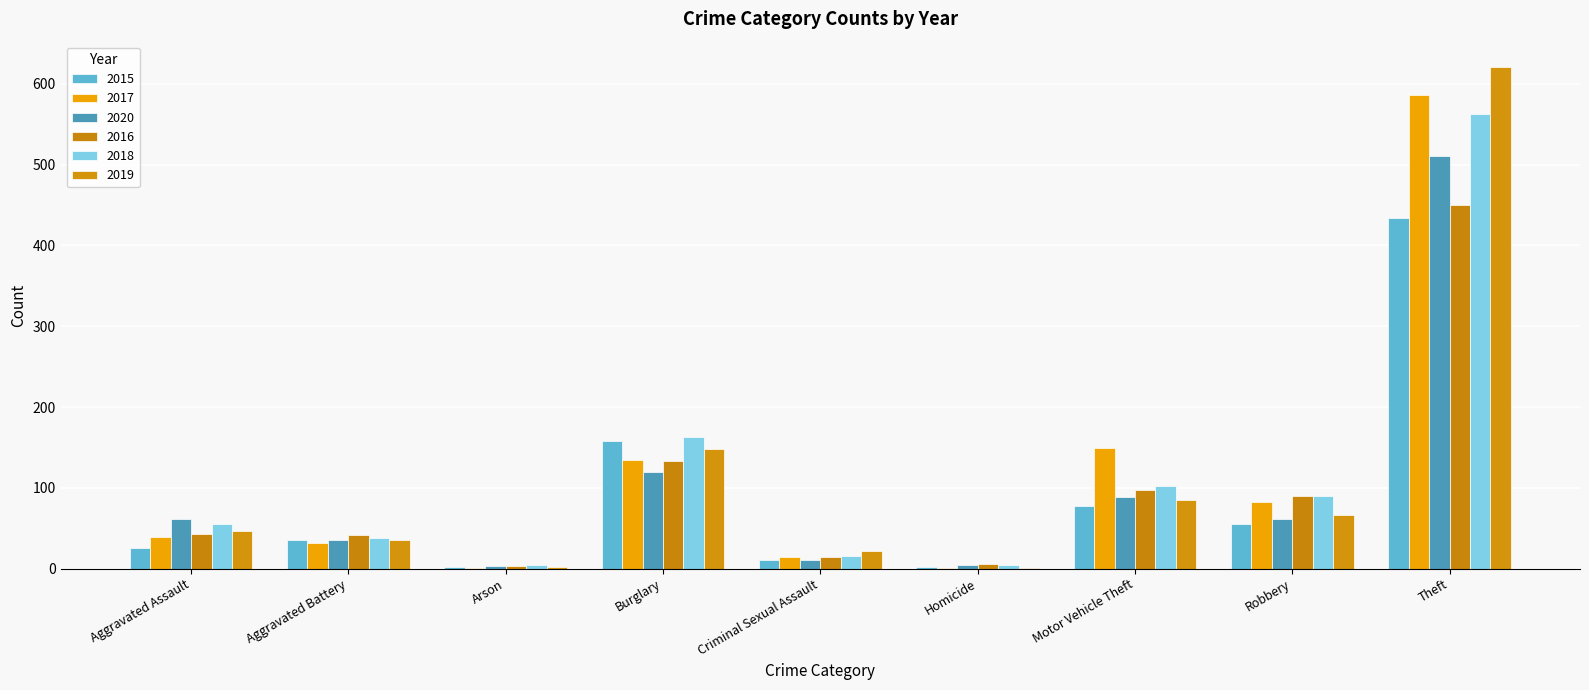

Rank the series by their maximum value, from highest to lowest.

2019, 2017, 2018, 2020, 2016, 2015